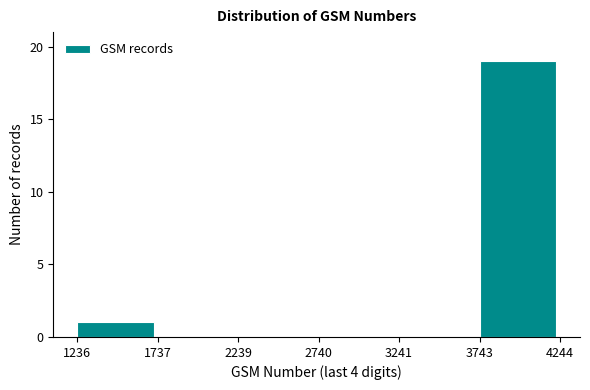

Reading left to right, transcribe this chart: for each bar, give the range it covers on the x-axis and its height. The values are not printed on the chart, so give them approximately, as read against the axis.

1236 to 1737: 1
1737 to 2239: 0
2239 to 2740: 0
2740 to 3241: 0
3241 to 3743: 0
3743 to 4244: 19